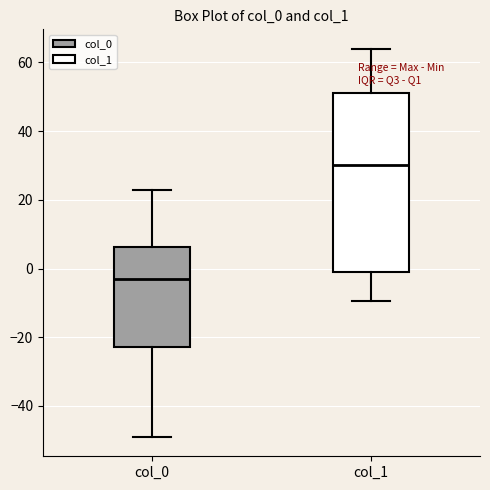

Where does the upper whisker of the box for col_1 end on the y-axis? The values are not printed on the chart, so give them approximately, as read against the axis.

64